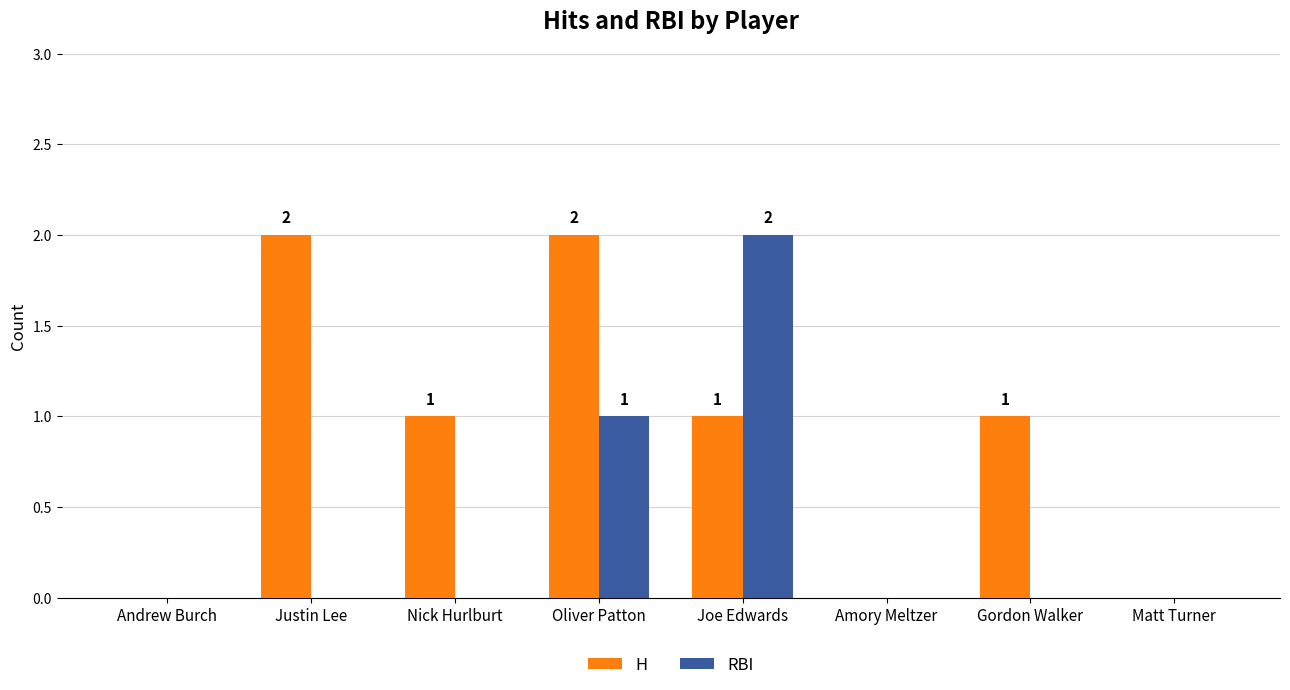

The RBI series shows -1 at Amory Meltzer. True or false?

False